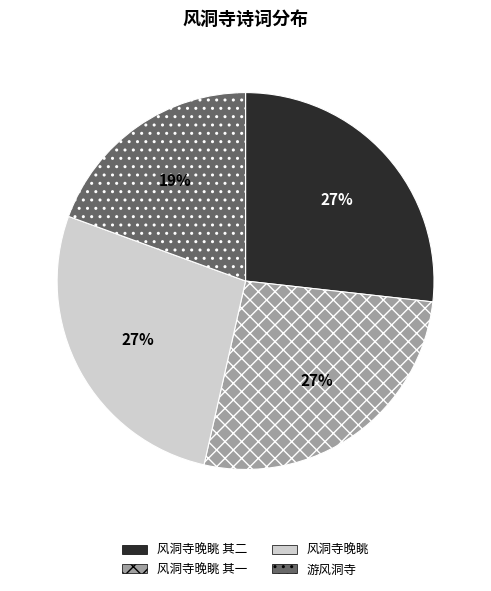

How many slices are in this pie chart?

4